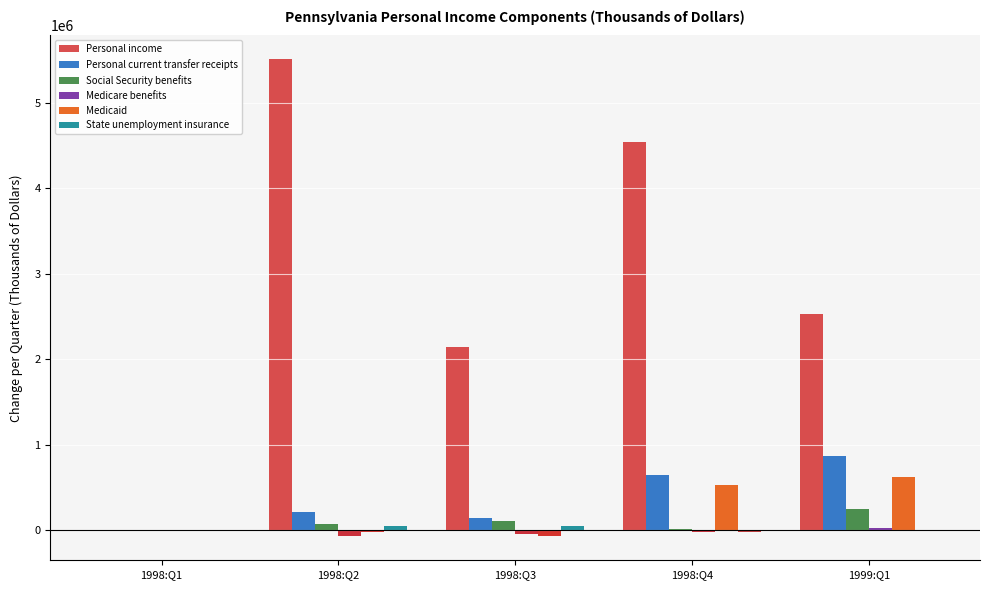

What is the average value of the State unemployment insurance series?

13206